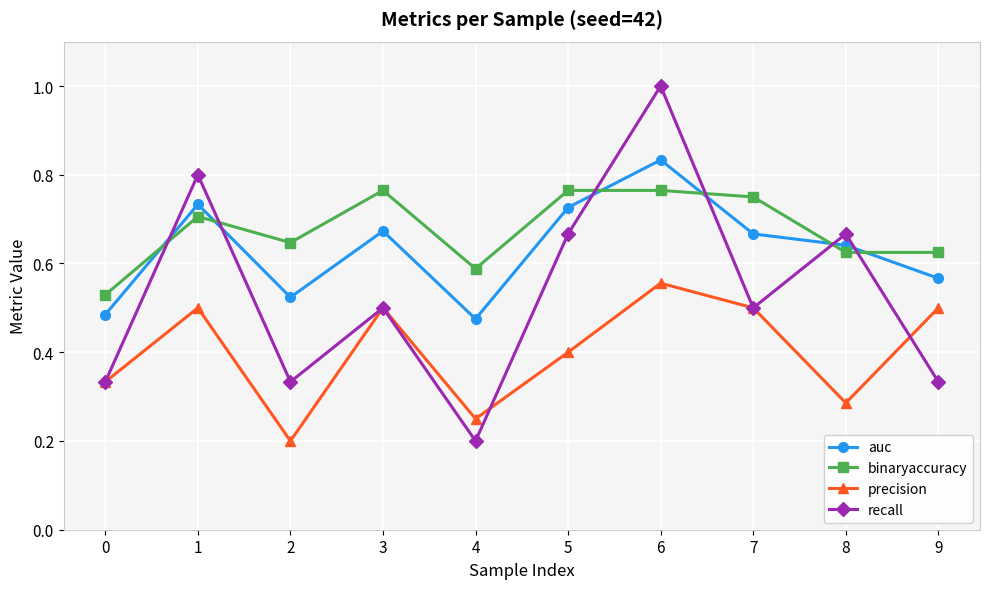

Where is the first local minimum for recall?

2